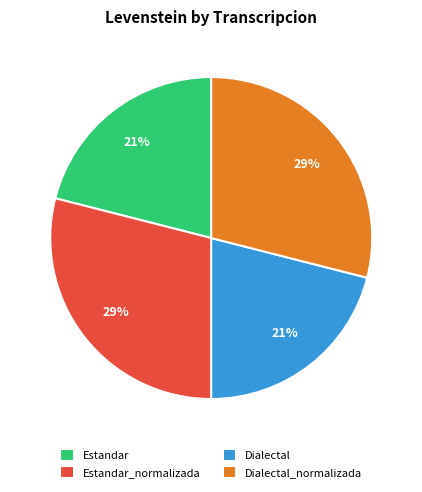

The Dialectal_normalizada slice represents 43% of the pie. True or false?

False